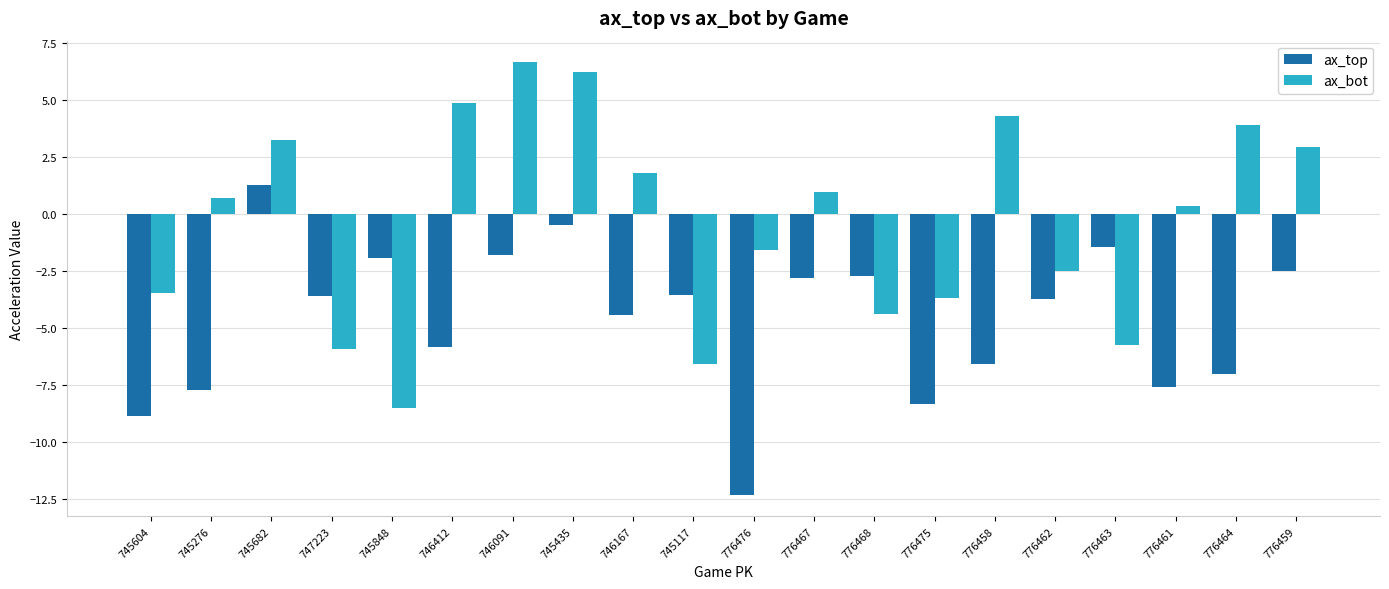

Which category has the lowest value in the ax_top series?

776476